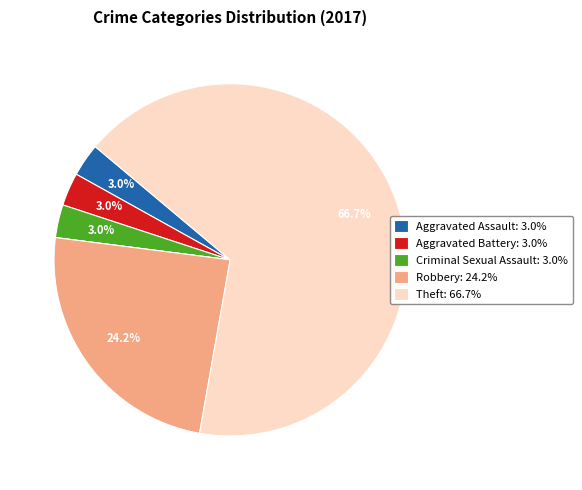

To the nearest percent, what is the difference between the largest and smallest slice percentages?

67%